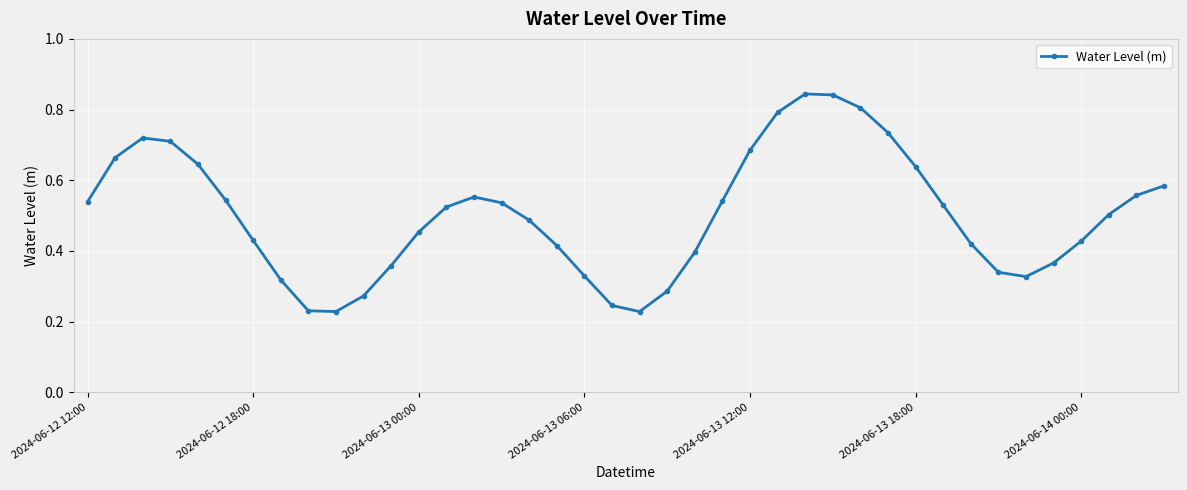

True or false: the data has more than 1 interior local peaks.

True